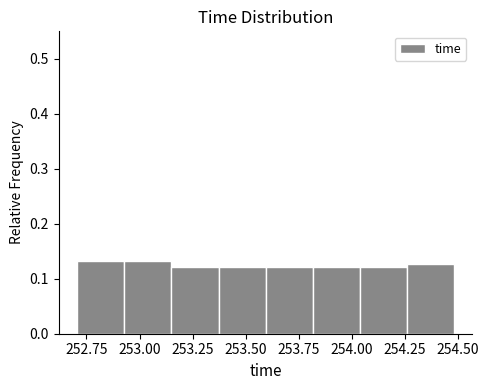

How tall is the bar that spans 253.15 to 253.35 on the x-axis? Neither the bar edges nor the heights are printed on the chart, so give them approximately, as read against the axes.

0.12